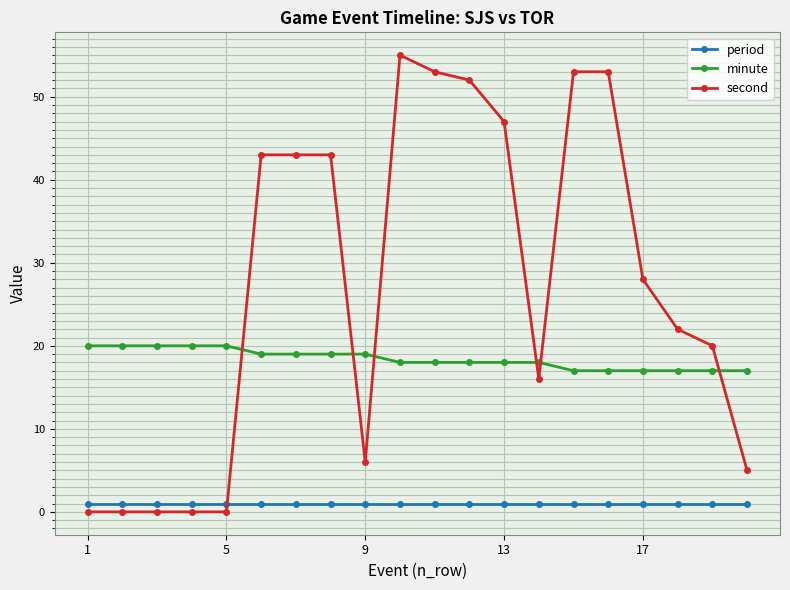

True or false: minute and period intersect in this chart.

False